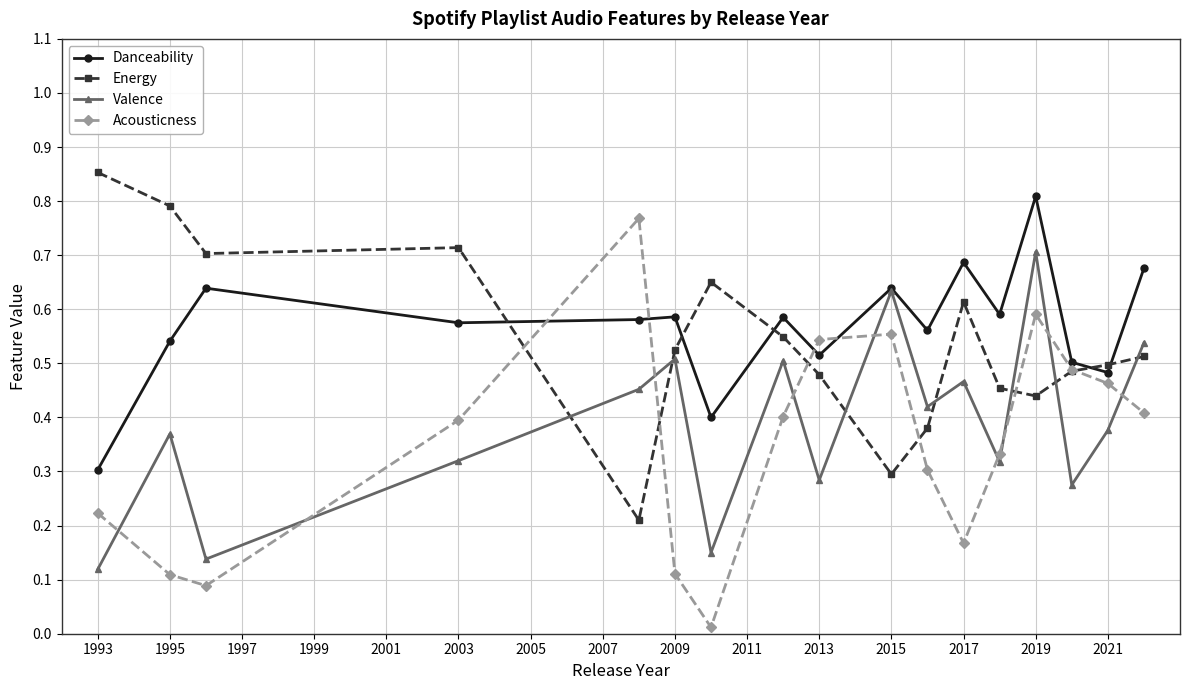

True or false: Energy has more than 0 interior local peaks.

True